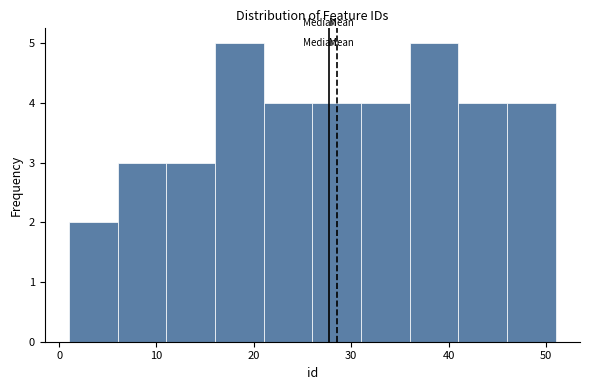

Reading left to right, list every bar in this chart as the range it spans on the x-axis followed by its height. The values are not printed on the chart, so give them approximately, as read against the axis.

1 to 6: 2
6 to 11: 3
11 to 16: 3
16 to 21: 5
21 to 26: 4
26 to 31: 4
31 to 36: 4
36 to 41: 5
41 to 46: 4
46 to 51: 4